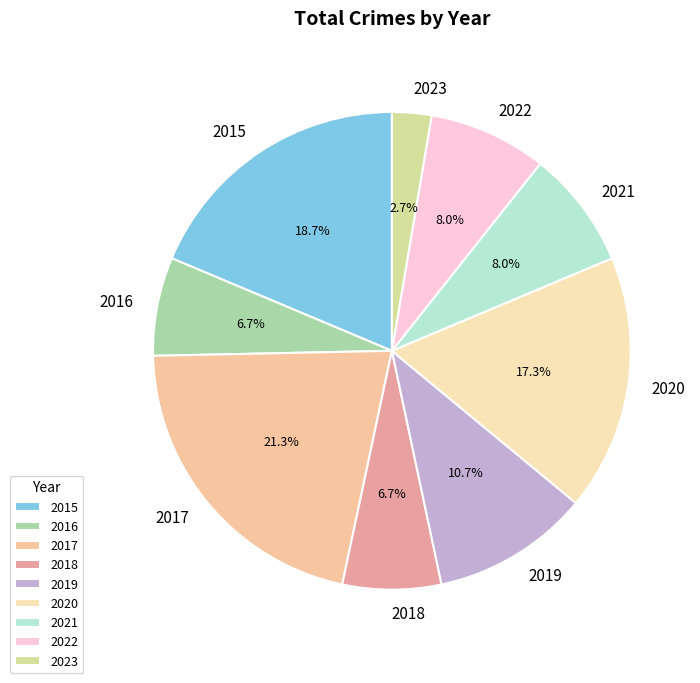

What percentage is the 2019 slice, to the nearest percent?

11%